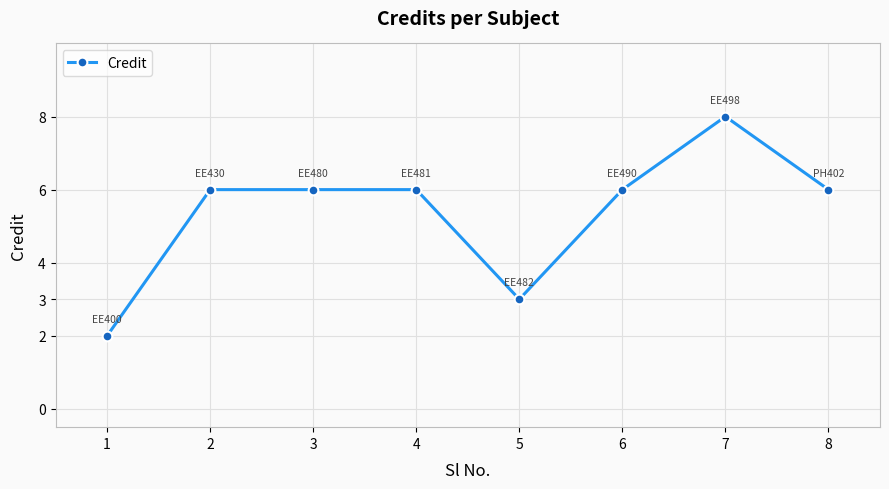

Which category has the highest value across all series?

7